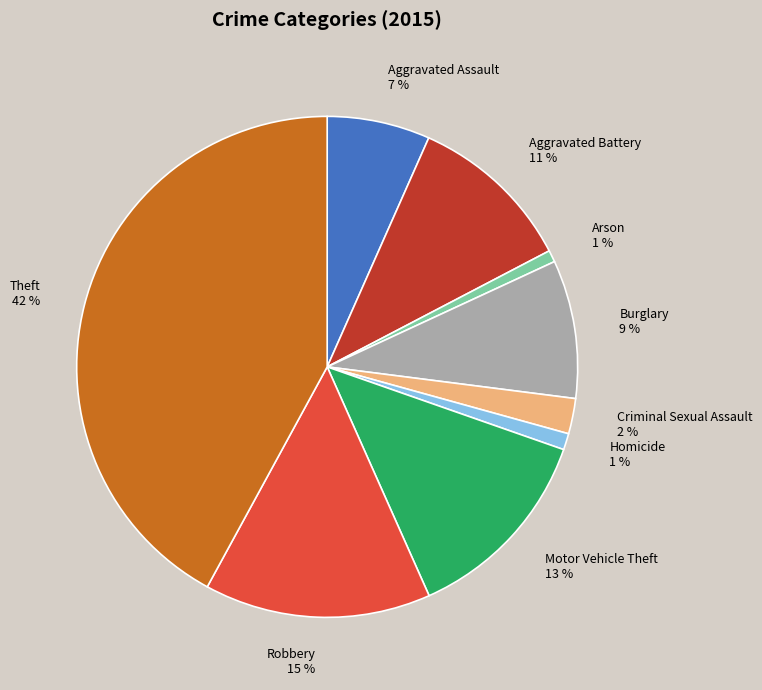

How many segments does this pie chart have?

9